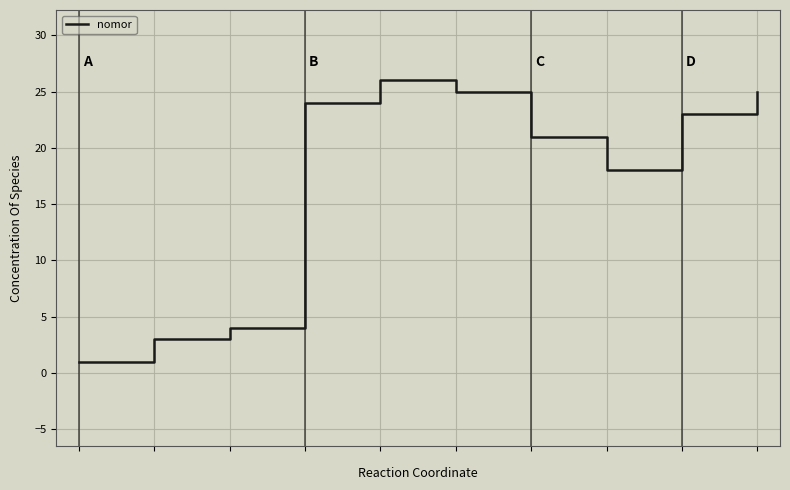

What is the maximum value shown in the chart?

26